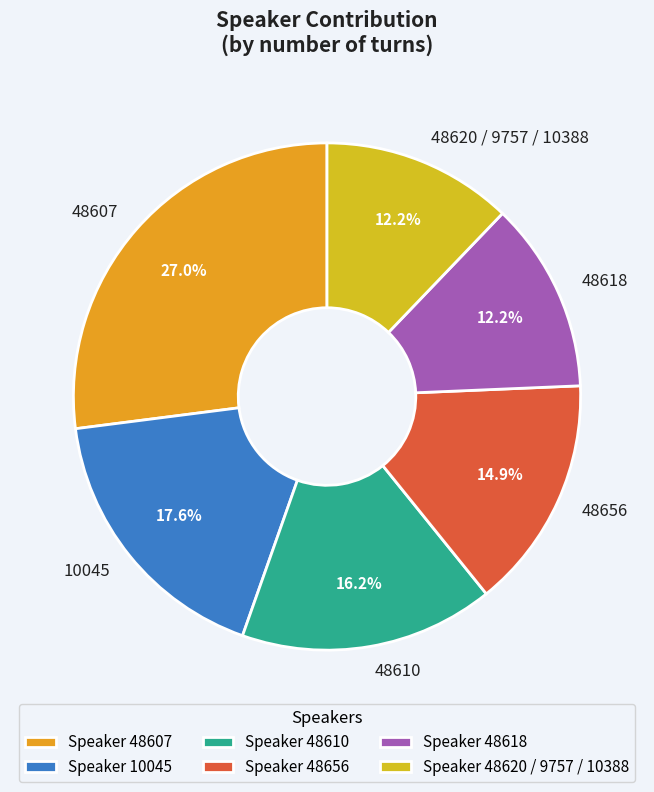

What is the total percentage of 48618 and 48610?

28.4%